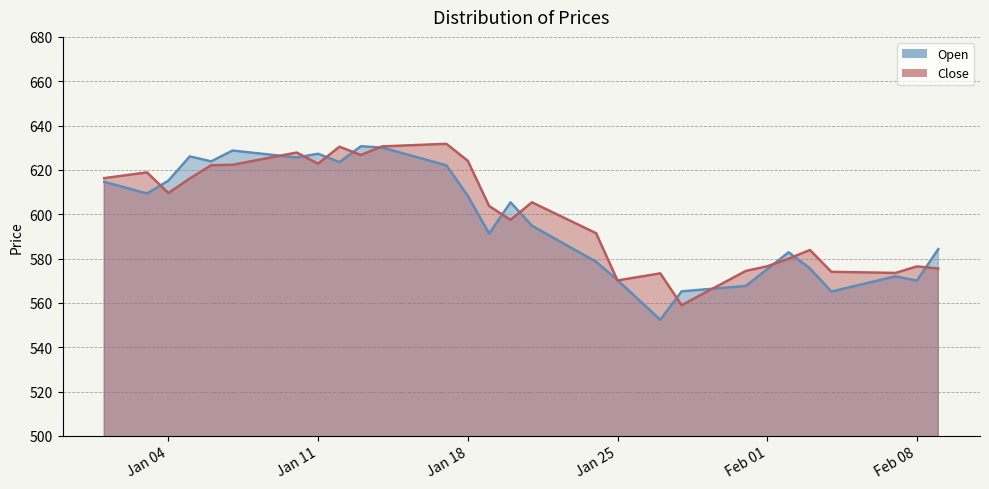

Between 2022-01-01 and 2022-01-31, which series saw the biggest shift?

Open